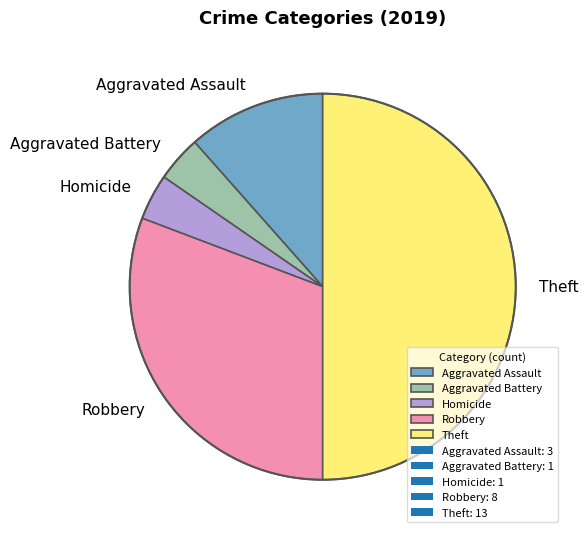

Is the sum of Homicide and Aggravated Assault greater than half?

No